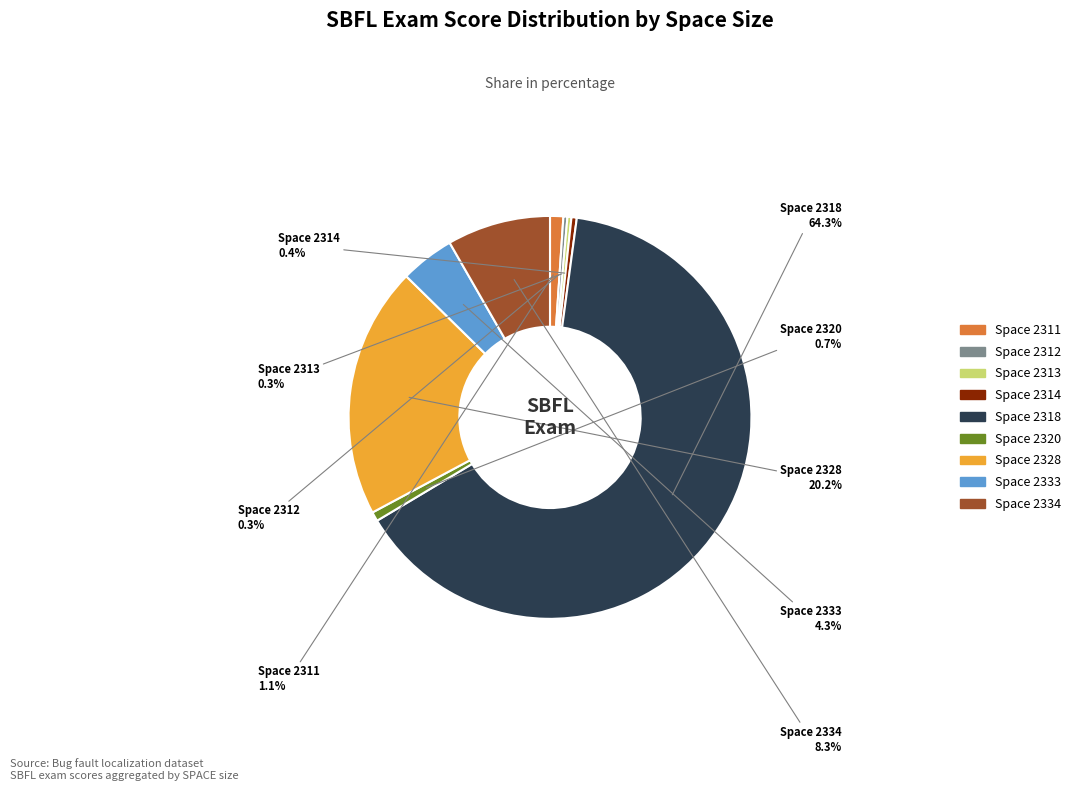

Is there a majority slice in this chart?

Yes